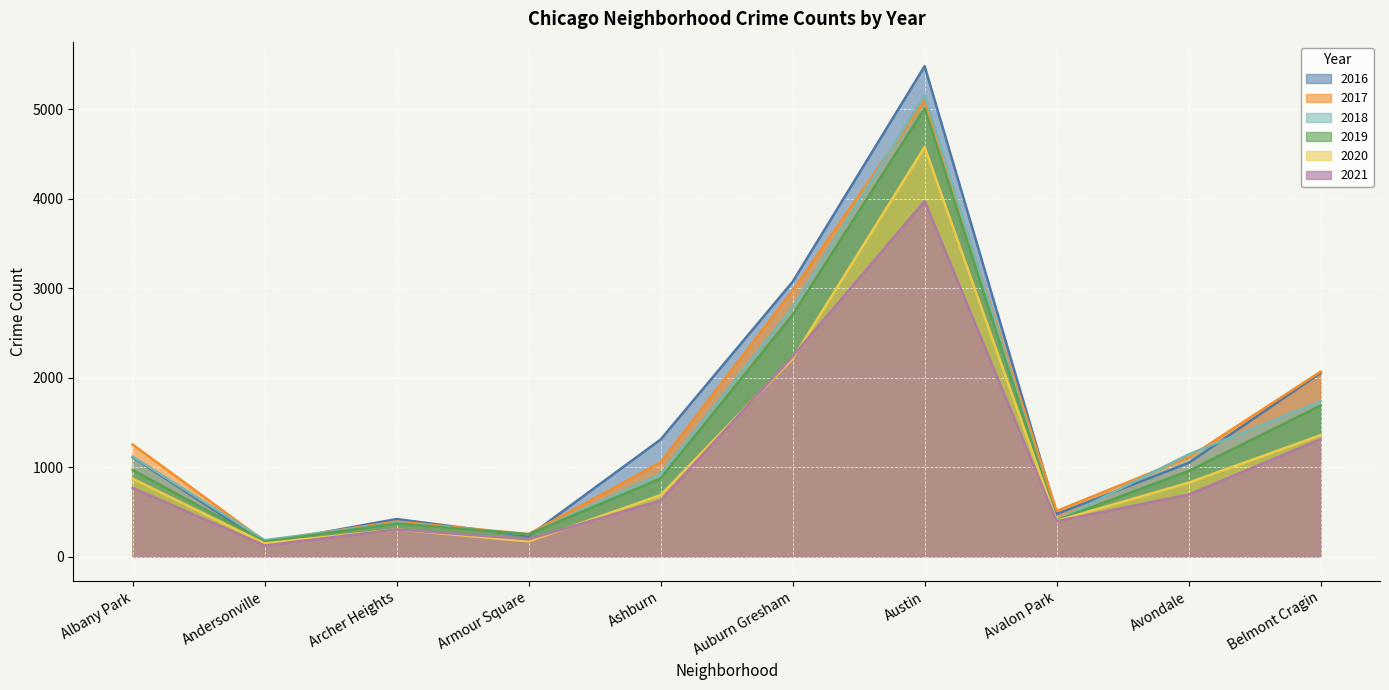

Reading right to left, extract all data points from this chart.

2017: Belmont Cragin=2066	Avondale=1107	Avalon Park=509	Austin=5095	Auburn Gresham=2973	Ashburn=1053	Armour Square=251	Archer Heights=391	Andersonville=171	Albany Park=1251
2019: Belmont Cragin=1687	Avondale=957	Avalon Park=405	Austin=5008	Auburn Gresham=2701	Ashburn=872	Armour Square=249	Archer Heights=368	Andersonville=166	Albany Park=968
2021: Belmont Cragin=1312	Avondale=692	Avalon Park=395	Austin=3973	Auburn Gresham=2236	Ashburn=627	Armour Square=193	Archer Heights=303	Andersonville=123	Albany Park=767
2018: Belmont Cragin=1736	Avondale=1142	Avalon Park=401	Austin=5162	Auburn Gresham=2787	Ashburn=924	Armour Square=248	Archer Heights=374	Andersonville=183	Albany Park=1117
2020: Belmont Cragin=1357	Avondale=825	Avalon Park=400	Austin=4578	Auburn Gresham=2212	Ashburn=686	Armour Square=169	Archer Heights=303	Andersonville=147	Albany Park=870
2016: Belmont Cragin=2053	Avondale=1046	Avalon Park=475	Austin=5481	Auburn Gresham=3071	Ashburn=1308	Armour Square=227	Archer Heights=419	Andersonville=151	Albany Park=1110